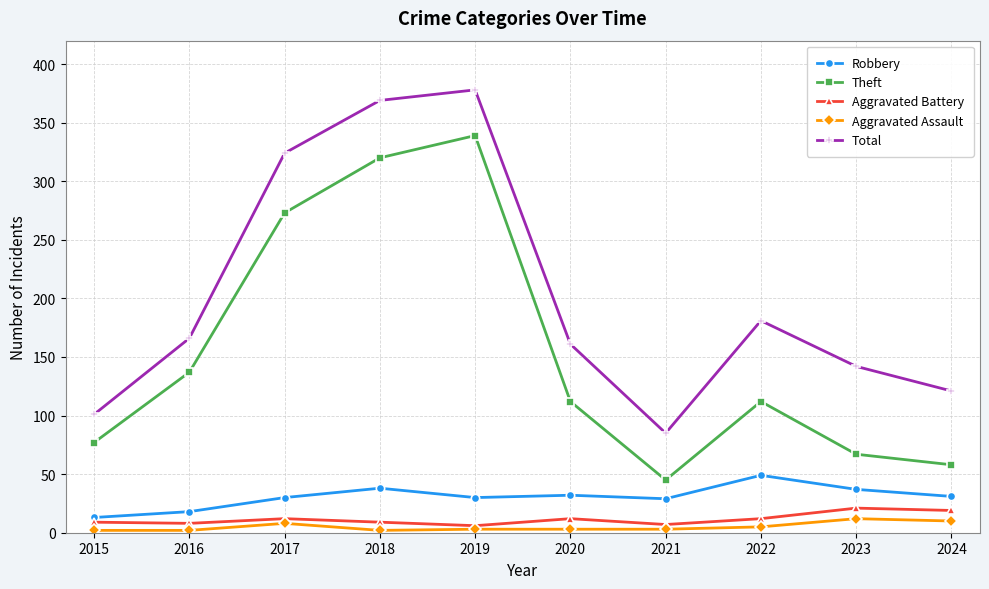

What is the value of the Robbery point at the 6th from the left?

32